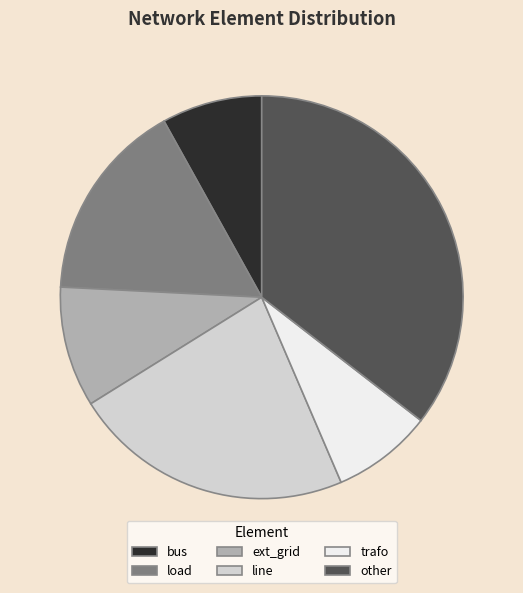

Which category has the biggest portion of the pie?

other